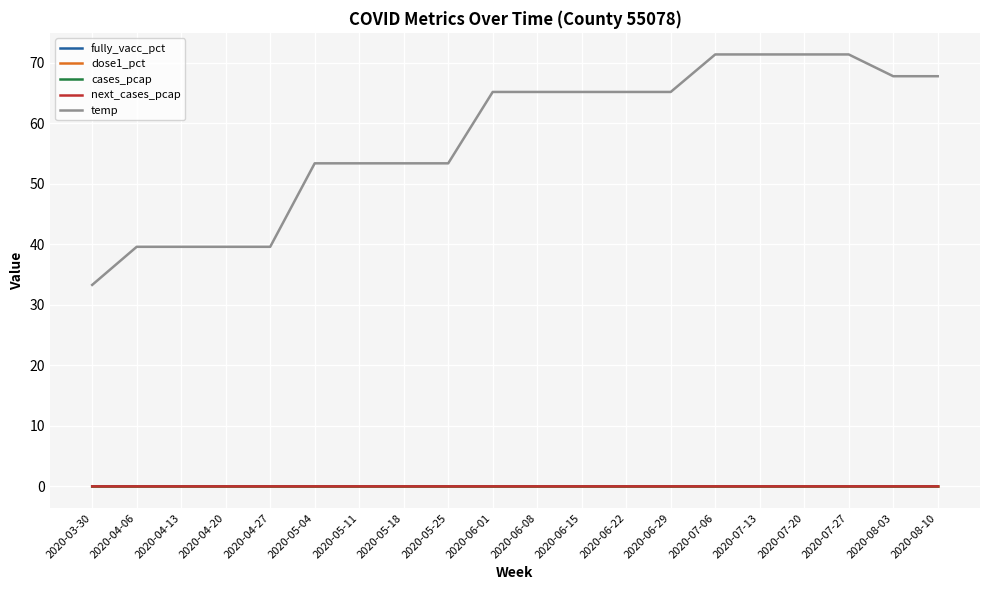

At which category does next_cases_pcap reach its first local valley?

2020-05-04